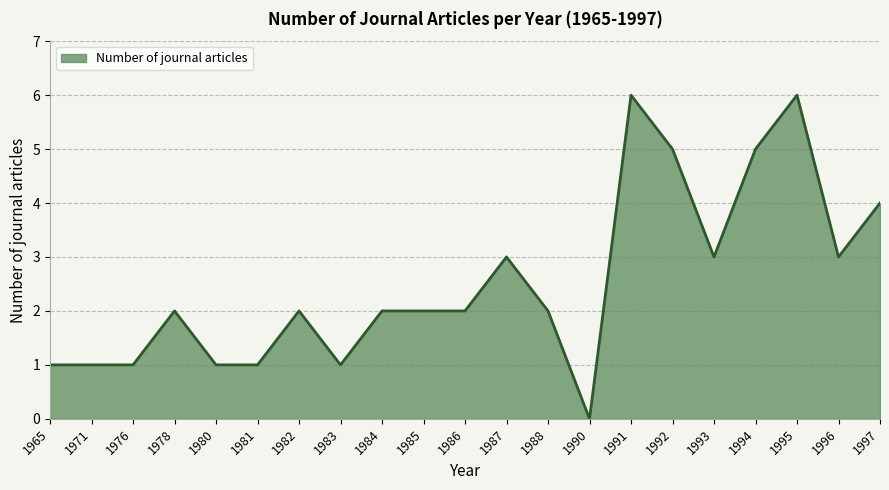

Approximately how many times larger is the value at 1993 compared to 1985?

1.5